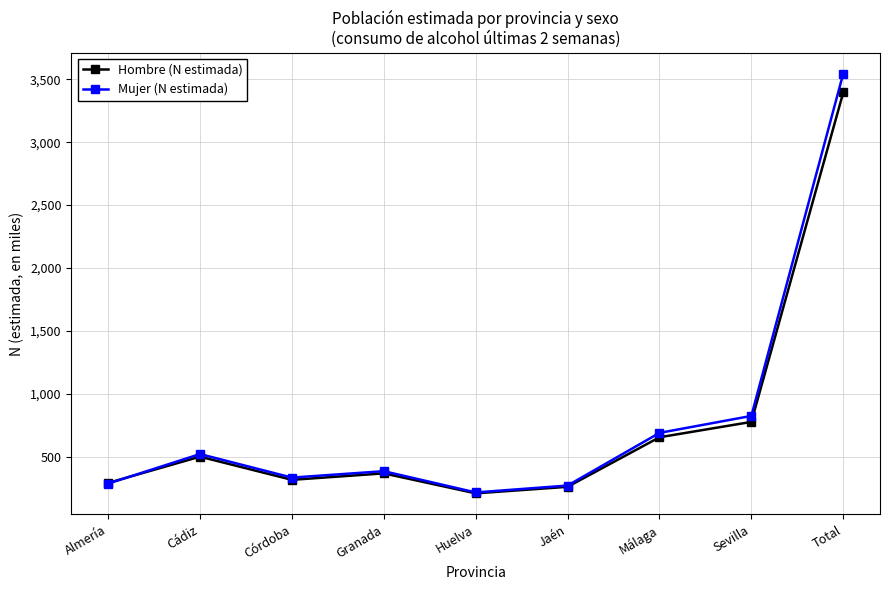

At Total, list the series in order from largest to smallest.

Mujer (N estimada), Hombre (N estimada)